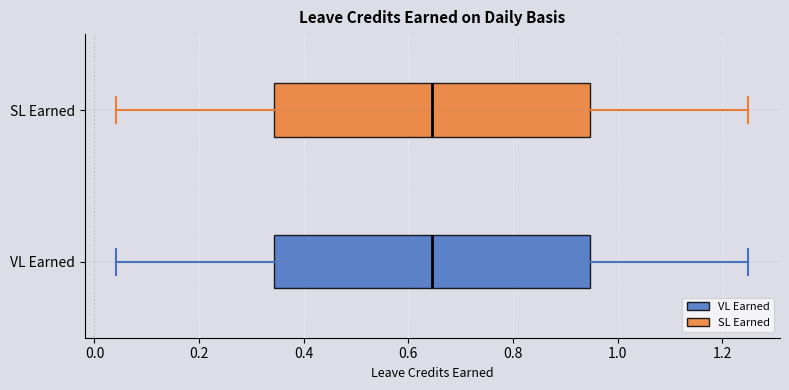

Reading bottom to top, read every box against the x-axis: the position of its median line, the range the box covers, and the ends of its whiskers. The values are not printed on the chart, so give them approximately, as read against the axis.

VL Earned: median 0.64, box 0.34 to 0.94, whiskers 0.04 to 1.26
SL Earned: median 0.64, box 0.34 to 0.94, whiskers 0.04 to 1.26